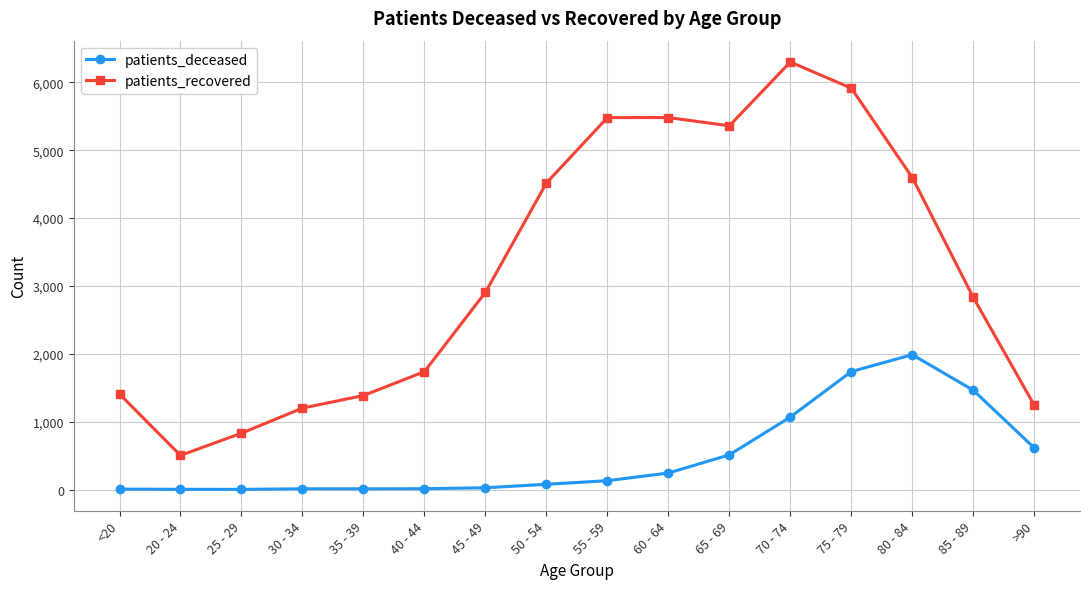

What is the greatest value displayed?

6300